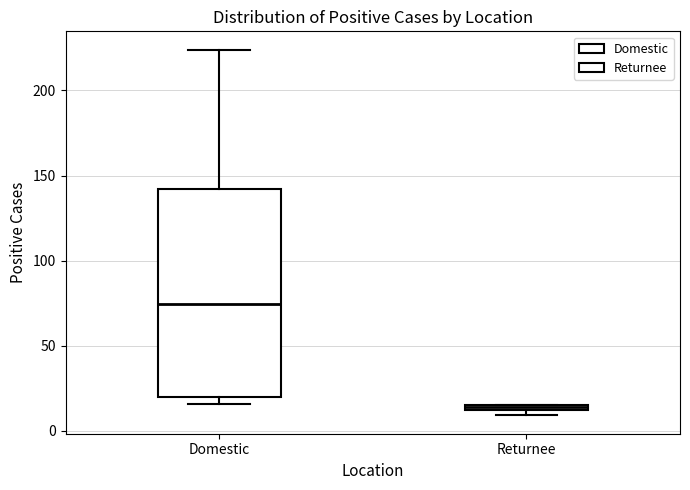

Where is the upper edge of the box for Returnee on the y-axis? The values are not printed on the chart, so give them approximately, as read against the axis.

15